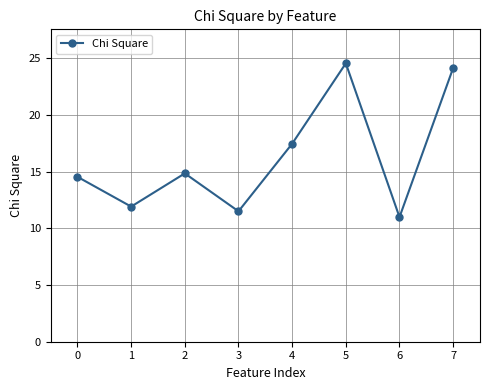

The chart shows a value of 11.9 at 1. True or false?

True